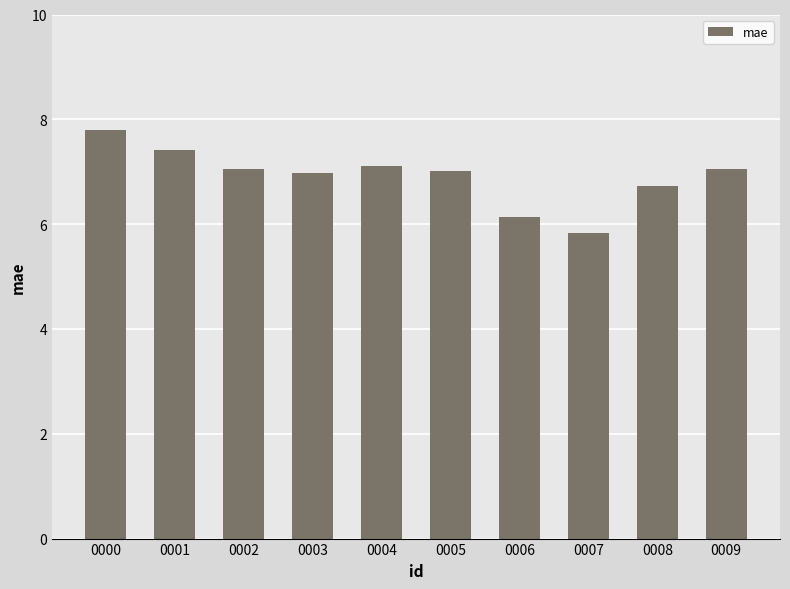

Between 0008 and 0009, which is larger?

0009